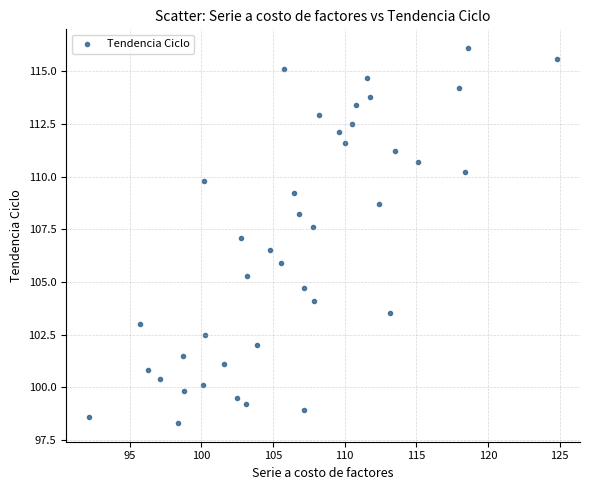

What is the range of X values (max minus min)?

32.6